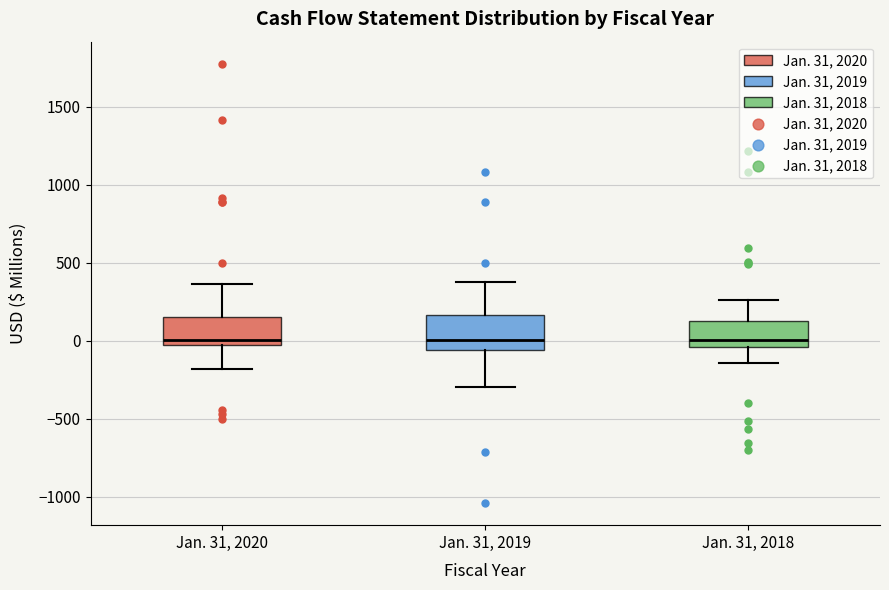

Where does the median line of the box for Jan. 31, 2018 sit on the y-axis? The values are not printed on the chart, so give them approximately, as read against the axis.

0